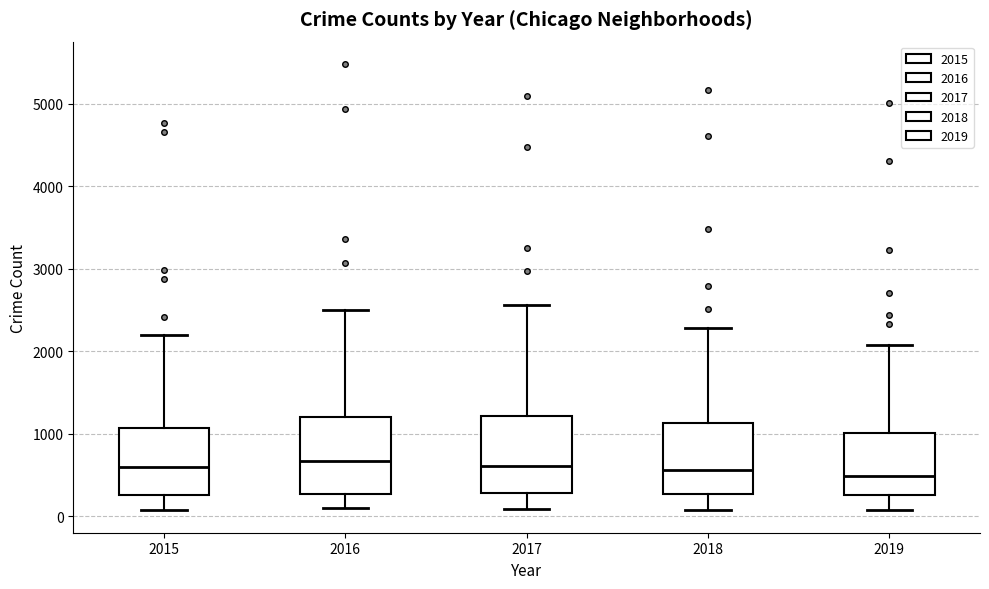

Where does the median line of the box at x = 2016 sit on the y-axis? The values are not printed on the chart, so give them approximately, as read against the axis.

700